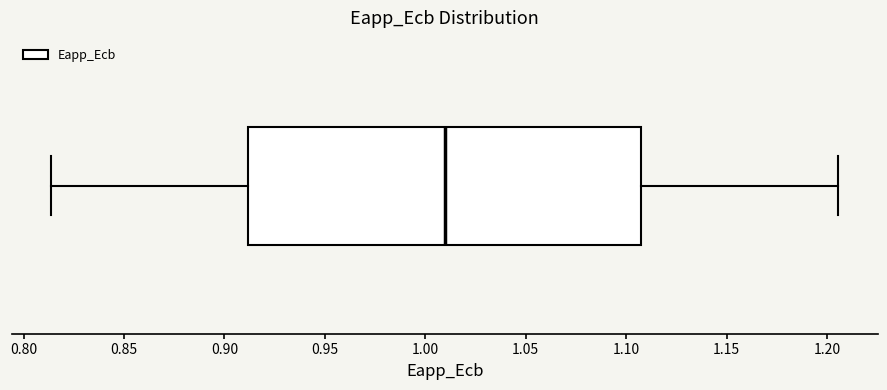

Read this box plot against the x-axis: the position of the median line, the range covered by the box, and the ends of both whiskers. The values are not printed on the chart, so give them approximately, as read against the axis.

median 1.010, box 0.910 to 1.110, whiskers 0.815 to 1.205